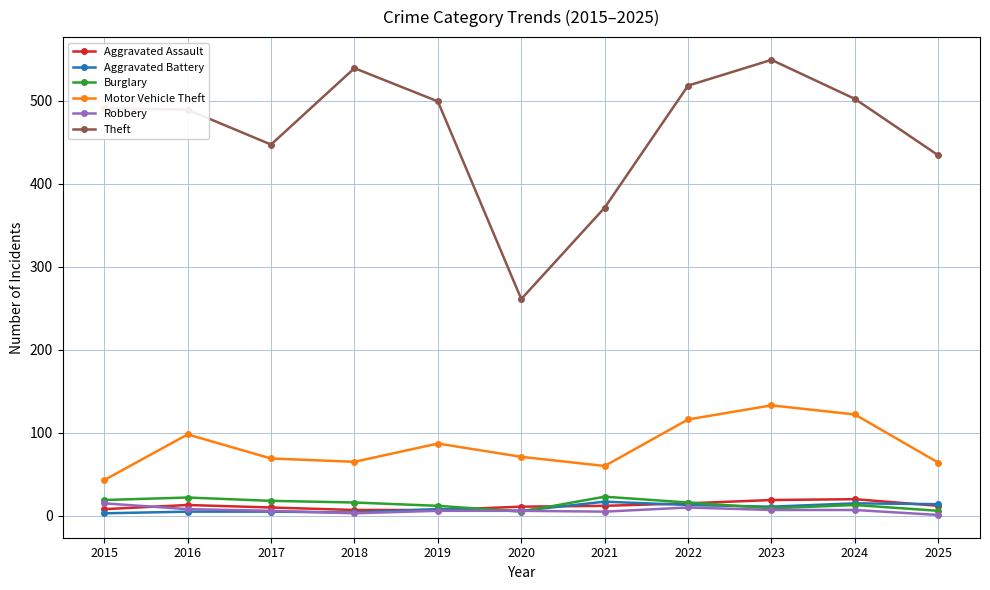

Which series has the largest total across all categories?

Theft